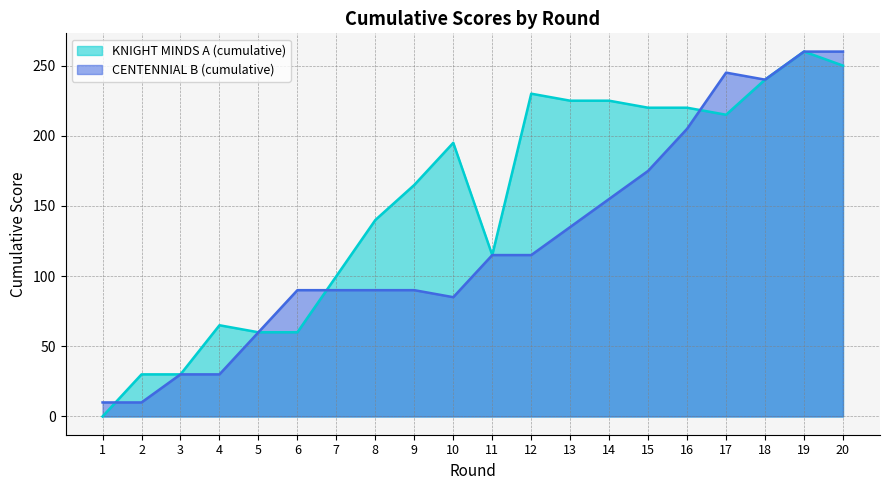

True or false: CENTENNIAL B (cumulative) has a value of 245 at 17.

True